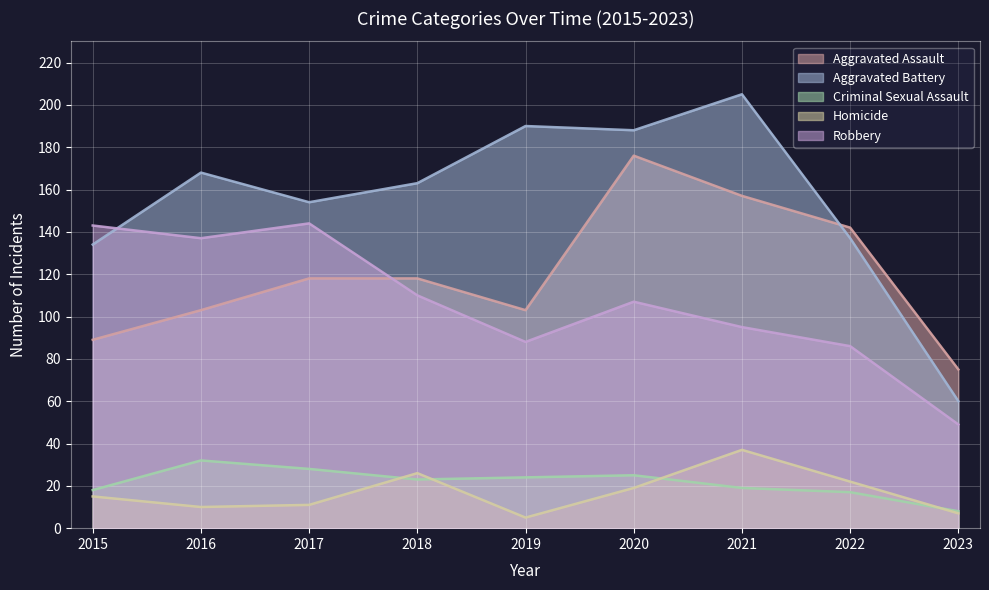

Which has a higher value, 2023 or 2021?

2021